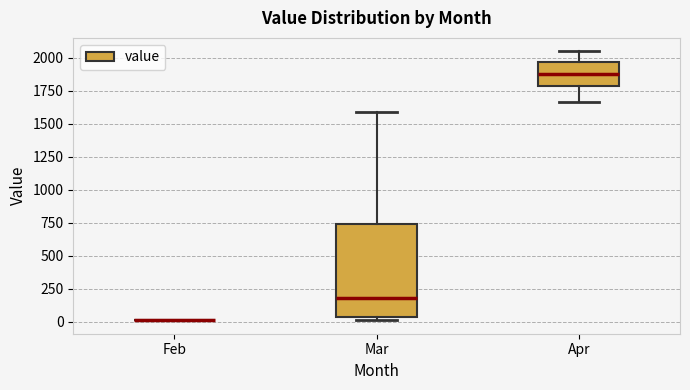

Reading left to right, read every box against the y-axis: the position of its median line, the range the box covers, and the ends of its whiskers. The values are not printed on the chart, so give them approximately, as read against the axis.

Feb: box collapsed to a line at 0, whiskers 0 to 0
Mar: median 200, box 50 to 750, whiskers 0 to 1600
Apr: median 1850, box 1800 to 1950, whiskers 1650 to 2050